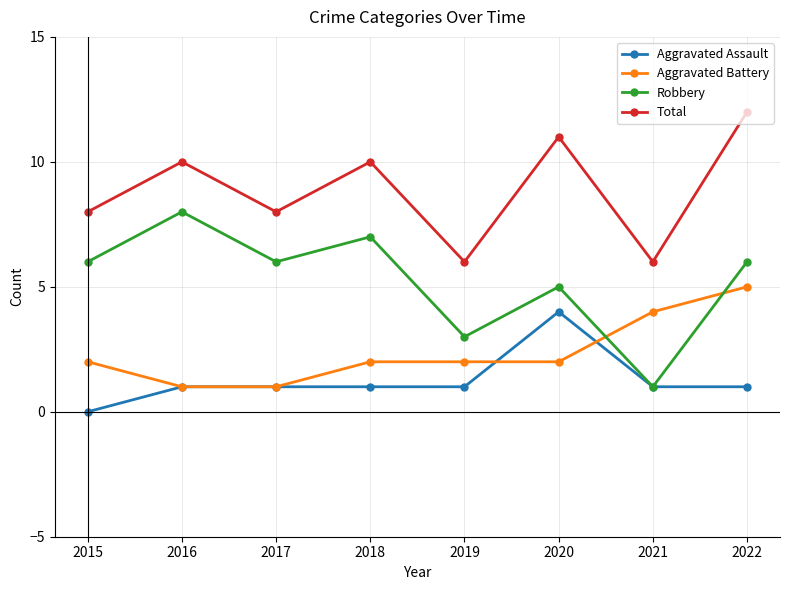

What value does the Robbery series have at 2018?

7